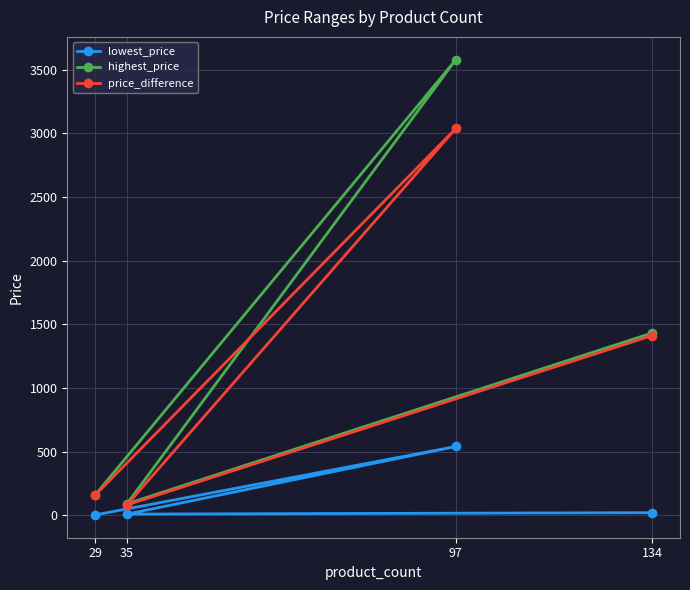

What is the difference between the maximum and second lowest values in the lowest_price series?

531.0